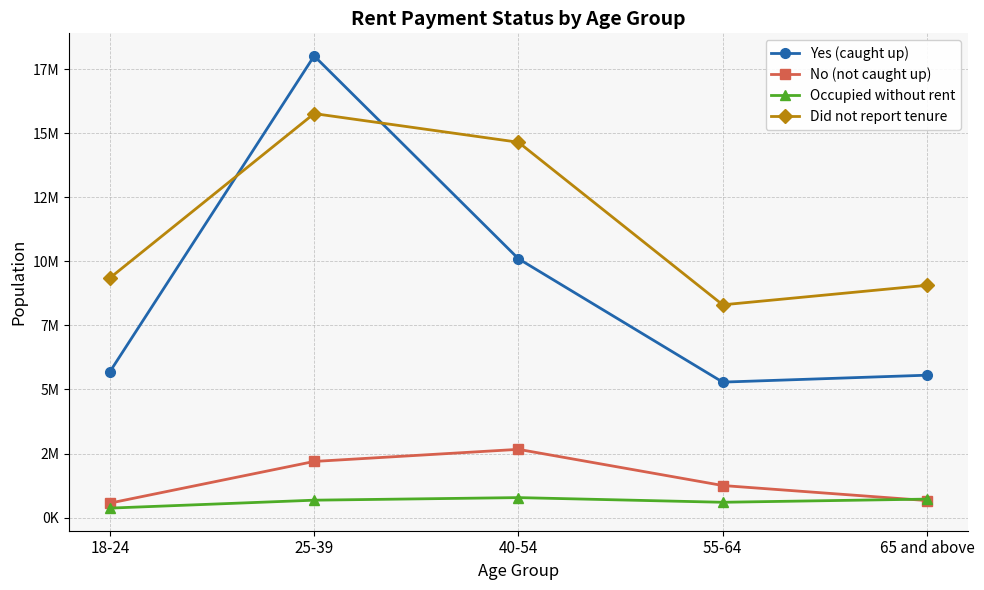

Which has a higher value, 40-54 or 18-24?

40-54